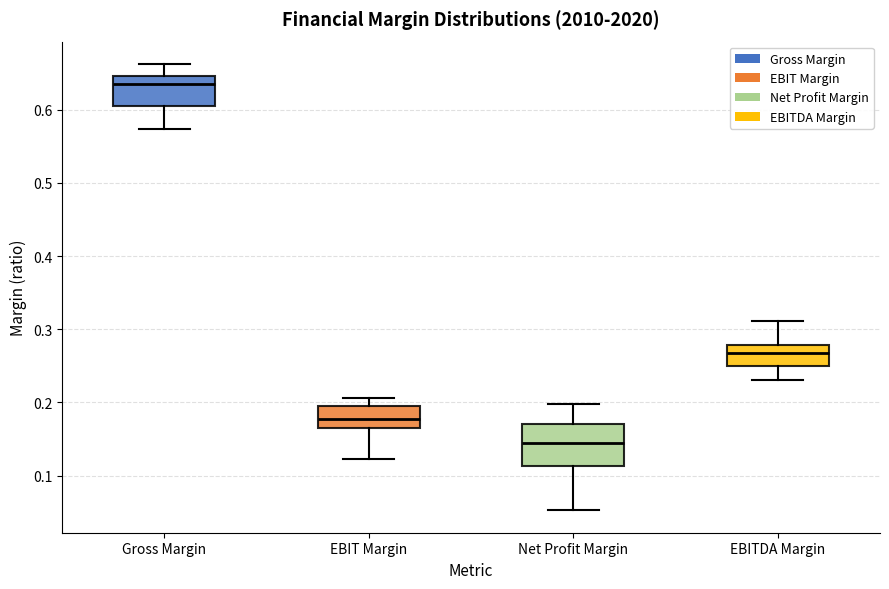

Which box has the lowest median line?

Net Profit Margin